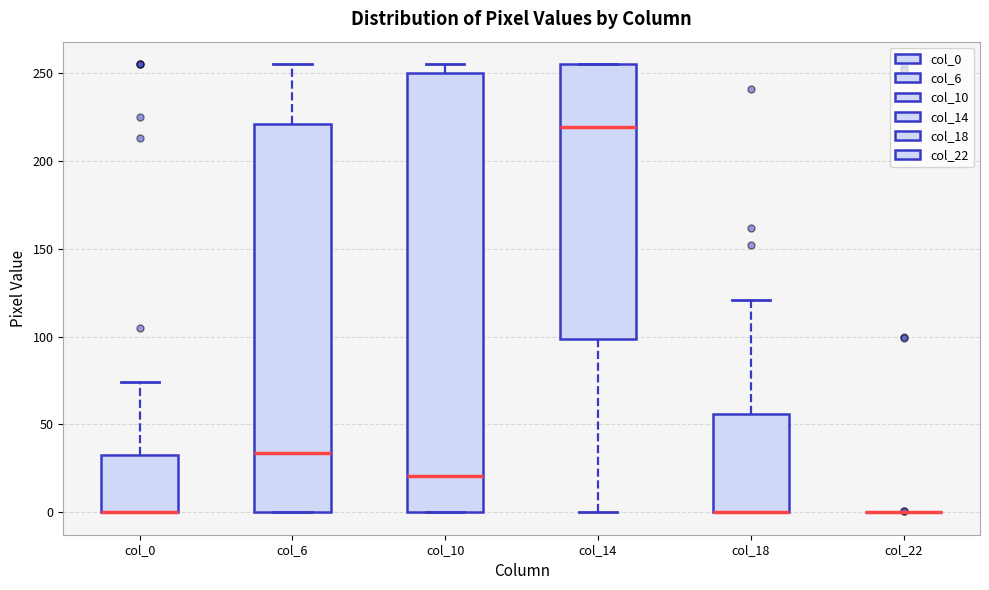

Where is the lower edge of the box for col_14 on the y-axis? The values are not printed on the chart, so give them approximately, as read against the axis.

100